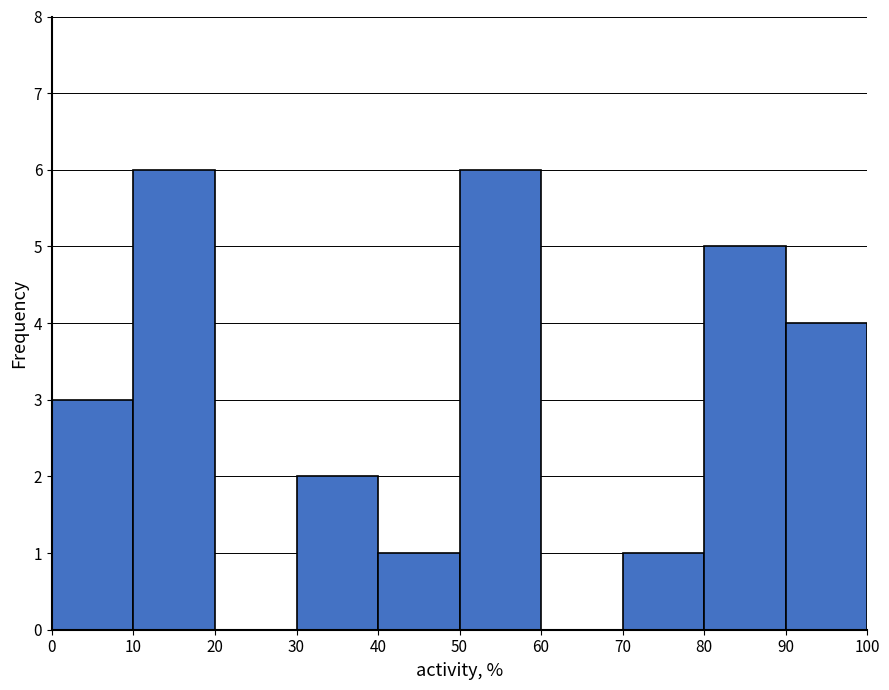

Reading left to right, transcribe this chart: for each bar, give the range it covers on the x-axis and its height. The values are not printed on the chart, so give them approximately, as read against the axis.

0 to 10: 3
10 to 20: 6
20 to 30: 0
30 to 40: 2
40 to 50: 1
50 to 60: 6
60 to 70: 0
70 to 80: 1
80 to 90: 5
90 to 100: 4